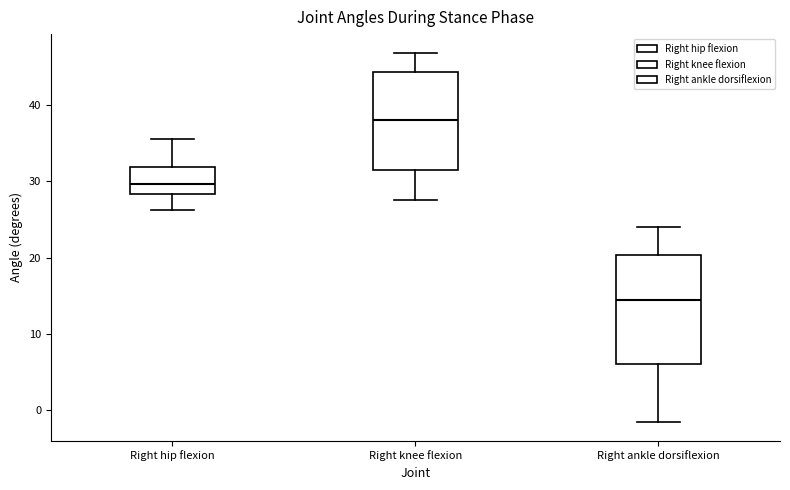

Reading left to right, read every box against the y-axis: the position of its median line, the range the box covers, and the ends of its whiskers. The values are not printed on the chart, so give them approximately, as read against the axis.

Right hip flexion: median 30, box 28 to 32, whiskers 26 to 36
Right knee flexion: median 38, box 31 to 44, whiskers 28 to 47
Right ankle dorsiflexion: median 14, box 6 to 20, whiskers -2 to 24